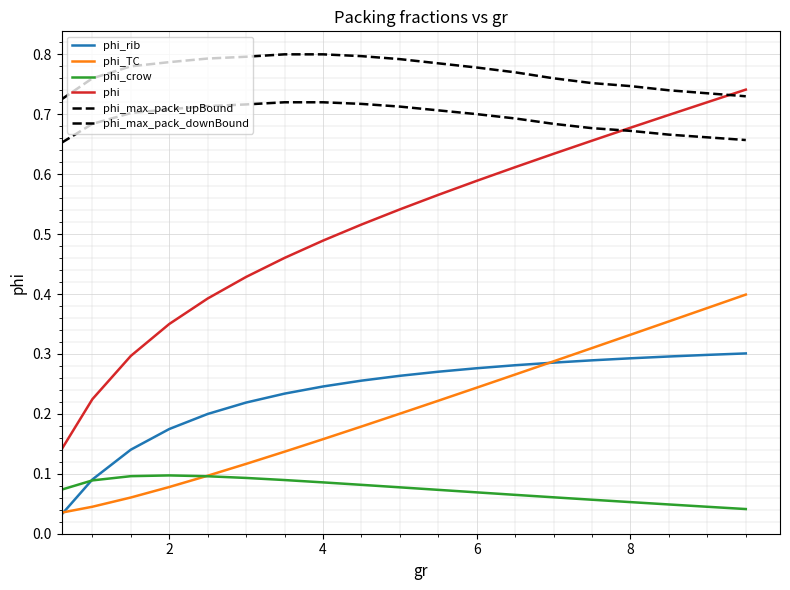

How many lines are shown in the chart?

6